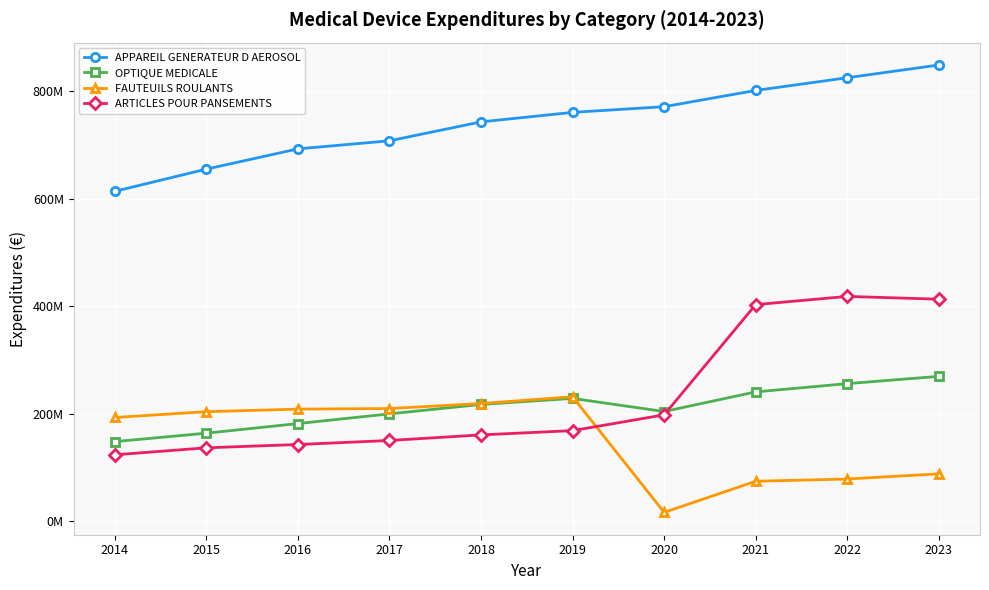

How many times do FAUTEUILS ROULANTS and ARTICLES POUR PANSEMENTS cross each other?

1